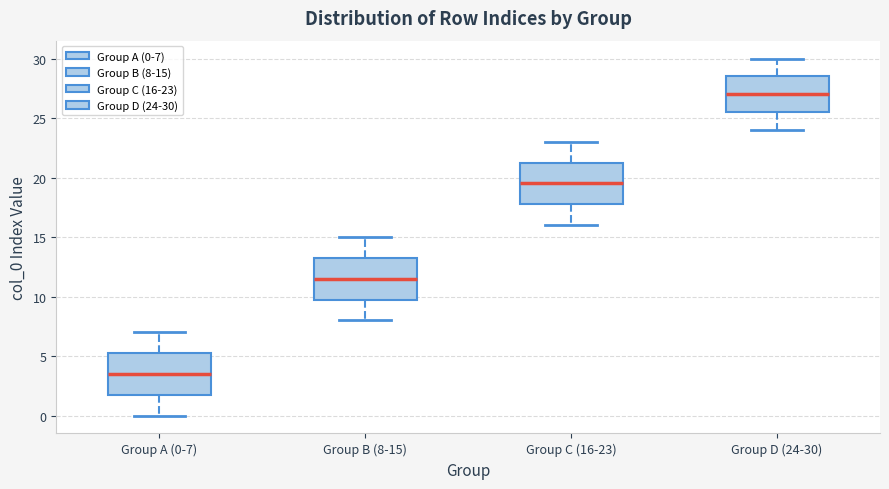

Reading left to right, read every box against the y-axis: the position of its median line, the range the box covers, and the ends of its whiskers. The values are not printed on the chart, so give them approximately, as read against the axis.

Group A (0-7): median 3.5, box 2.0 to 5.5, whiskers 0.0 to 7.0
Group B (8-15): median 11.5, box 10.0 to 13.5, whiskers 8.0 to 15.0
Group C (16-23): median 19.5, box 18.0 to 21.5, whiskers 16.0 to 23.0
Group D (24-30): median 27.0, box 25.5 to 28.5, whiskers 24.0 to 30.0